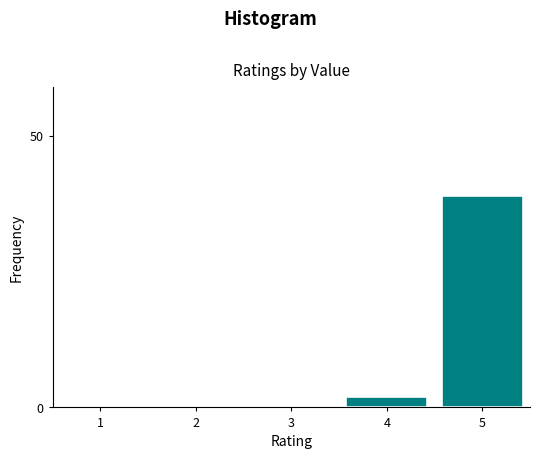

Reading left to right, list all the values displayed in this chart.

1=0	2=0	3=0	4=2	5=39